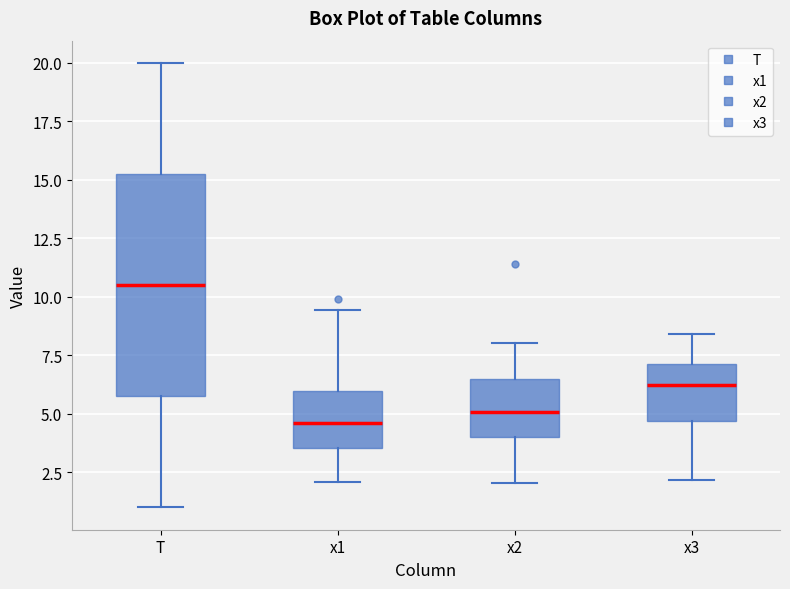

Reading left to right, transcribe this box plot: for each box, give where its median line is, the range the box spans, and where its two whiskers end, as read against the y-axis. The values are not printed on the chart, so give them approximately, as read against the axis.

T: median 10.5, box 6.0 to 15.5, whiskers 1.0 to 20.0
x1: median 4.5, box 3.5 to 6.0, whiskers 2.0 to 9.5
x2: median 5.0, box 4.0 to 6.5, whiskers 2.0 to 8.0
x3: median 6.0, box 4.5 to 7.0, whiskers 2.0 to 8.5